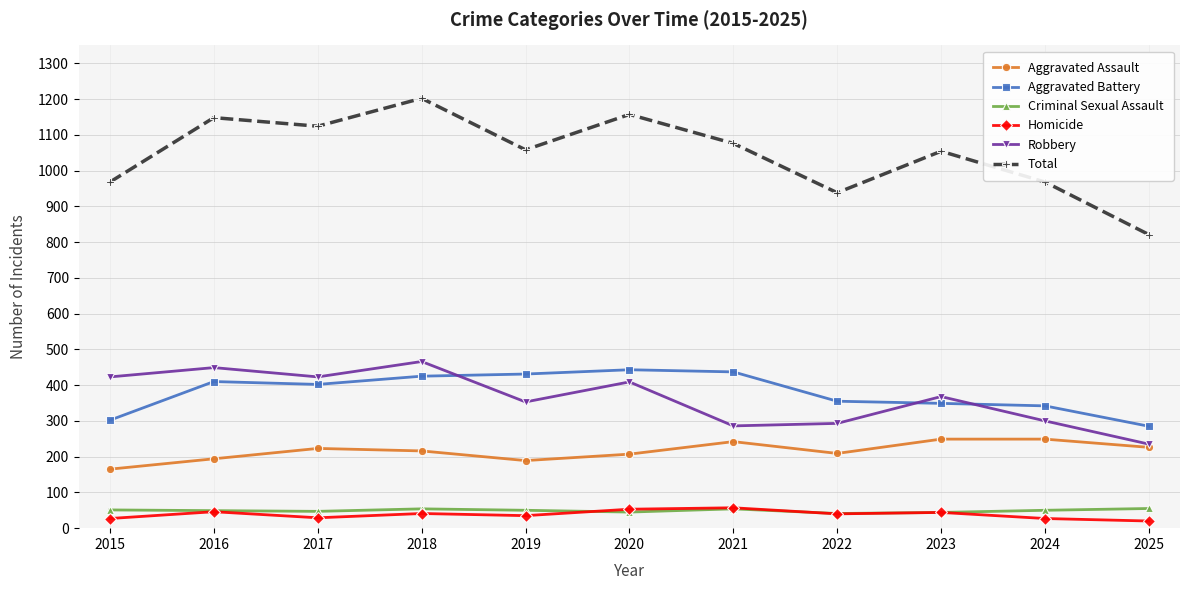

Which series has the widest spread of values?

Total